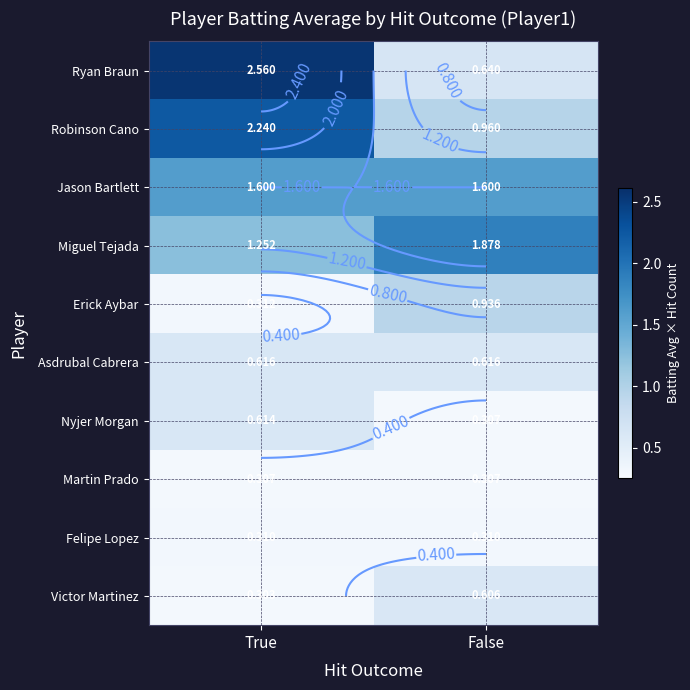

Where is Felipe Lopez nearest to the value 0?

True